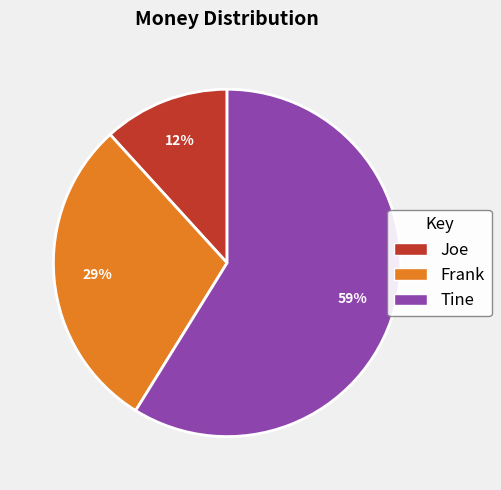

What percentage is the Frank slice, to the nearest percent?

29%